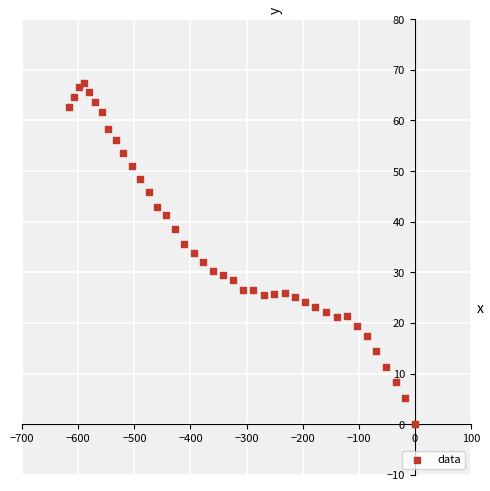

What is the range of X values (max minus min)?

615.8